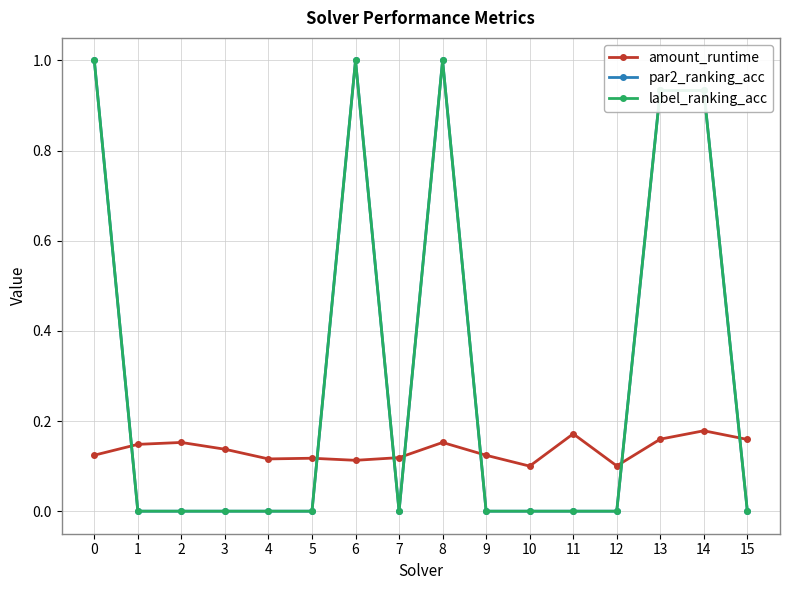

Rank the categories by amount_runtime value from lowest to highest.

10, 12, 6, 4, 5, 7, 9, 0, 3, 1, 8, 2, 15, 13, 11, 14